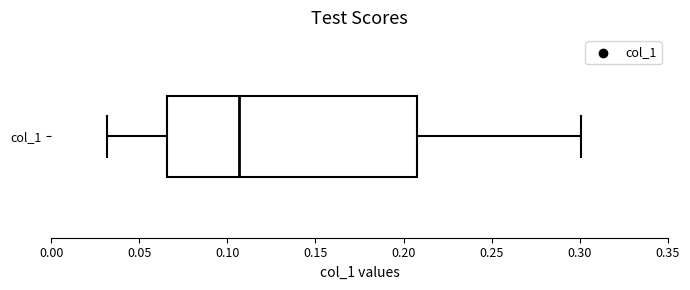

Transcribe this box plot: give where the median line is, the range the box spans, and where the two whiskers end, as read against the x-axis. The values are not printed on the chart, so give them approximately, as read against the axis.

median 0.105, box 0.065 to 0.210, whiskers 0.030 to 0.300